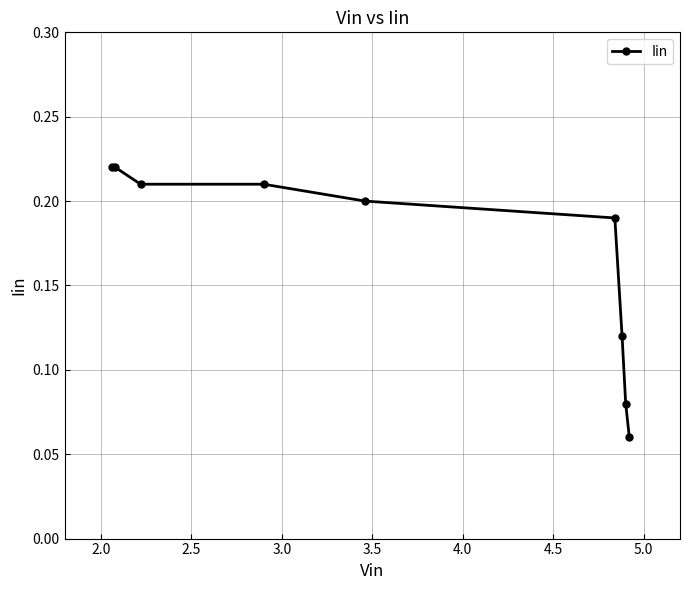

Count the values in the range 0 to 1.

9